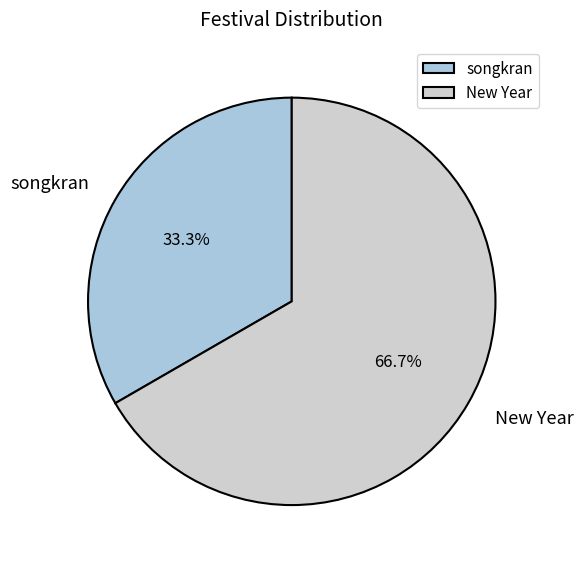

Which slice is the largest?

New Year